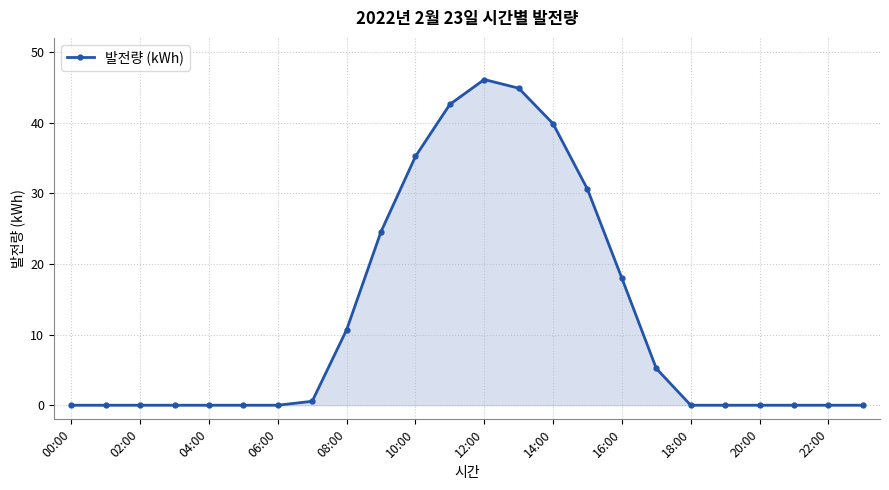

What is the average value?

12.4